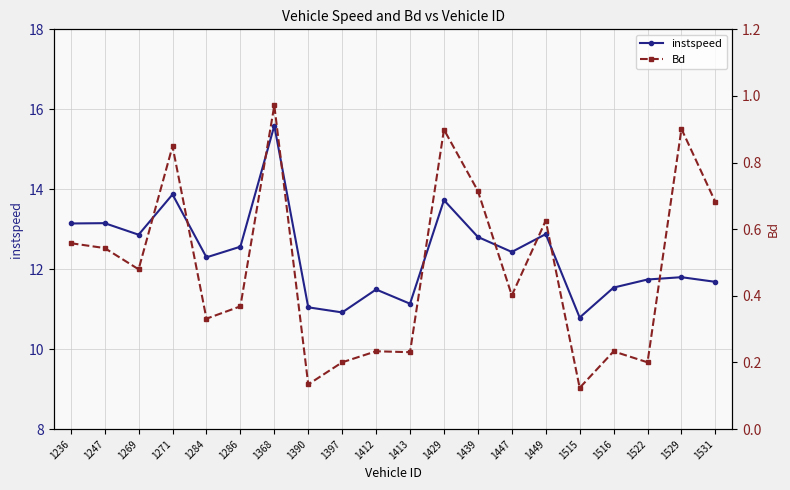

At which label does Bd reach its peak?

1368